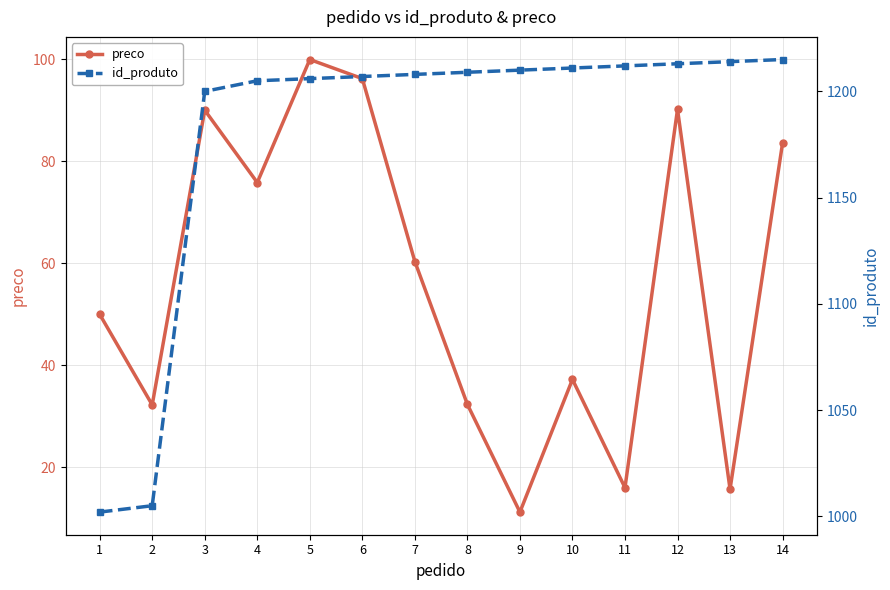

True or false: preco has a value of 72.6 at 1.

False